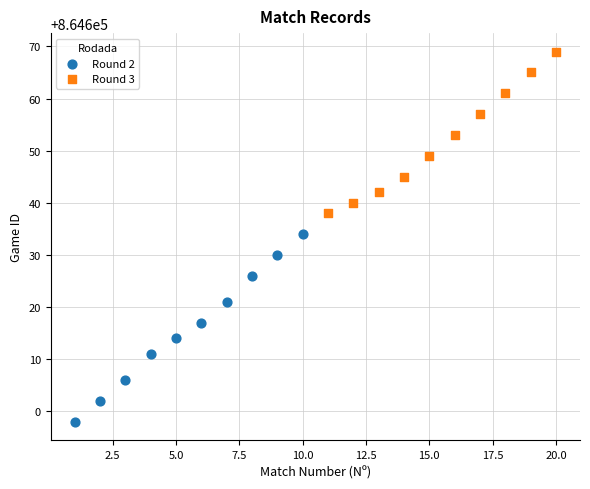

Which series contains the highest Y value?

Round 3